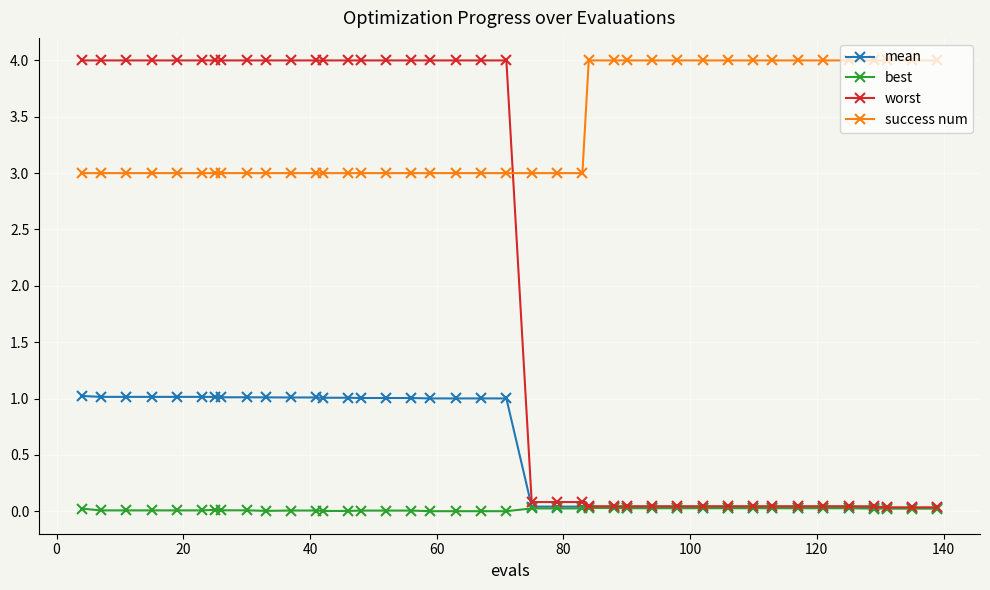

Rank the series by their average value, from lowest to highest.

best, mean, worst, success num